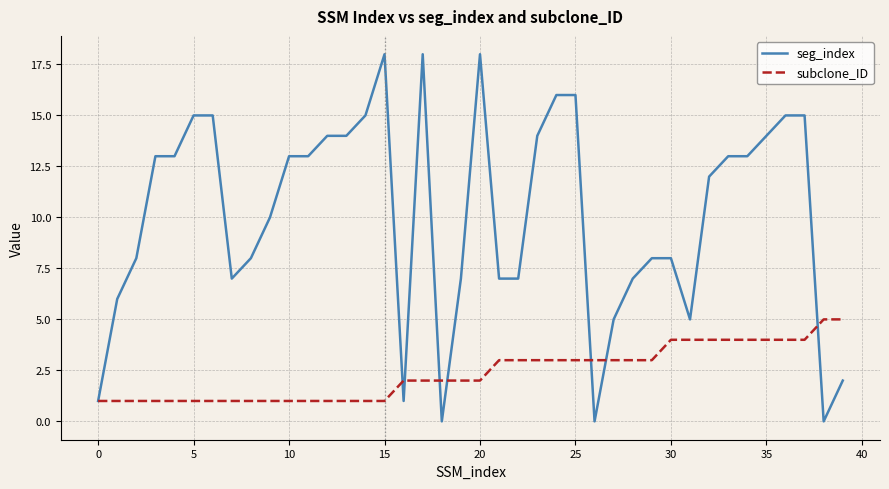

What is the maximum value shown in the chart?

18